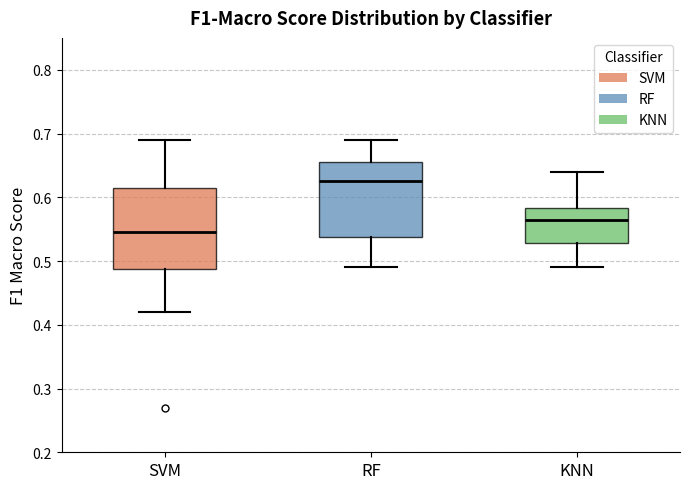

Reading left to right, read every box against the y-axis: the position of its median line, the range the box covers, and the ends of its whiskers. The values are not printed on the chart, so give them approximately, as read against the axis.

SVM: median 0.55, box 0.49 to 0.62, whiskers 0.42 to 0.69
RF: median 0.63, box 0.54 to 0.66, whiskers 0.49 to 0.69
KNN: median 0.57, box 0.53 to 0.58, whiskers 0.49 to 0.64